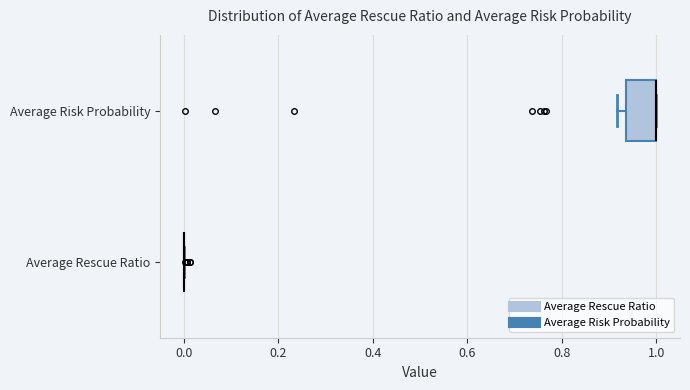

Reading bottom to top, transcribe this box plot: for each box, give where its median line is, the range the box spans, and where its two whiskers end, as read against the x-axis. The values are not printed on the chart, so give them approximately, as read against the axis.

Average Rescue Ratio: box collapsed to a line at 0.00, whiskers 0.00 to 0.00
Average Risk Probability: median 1.00 (drawn on the box's right edge), box 0.94 to 1.00, whiskers 0.92 to 1.00